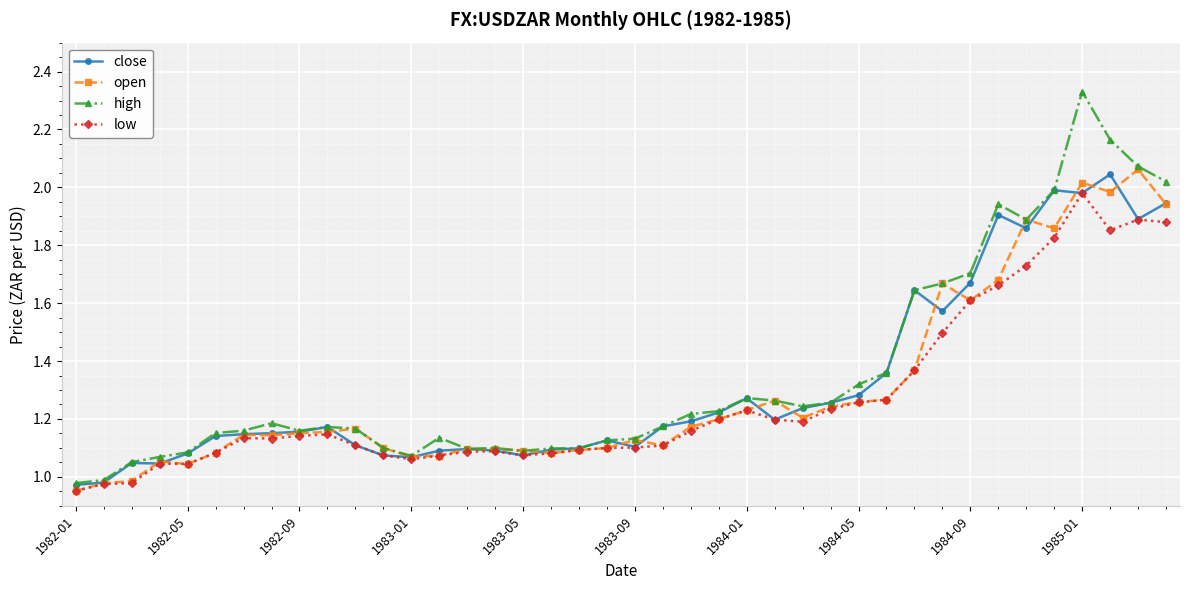

True or false: close has more than 2 points higher than both neighbors.

True